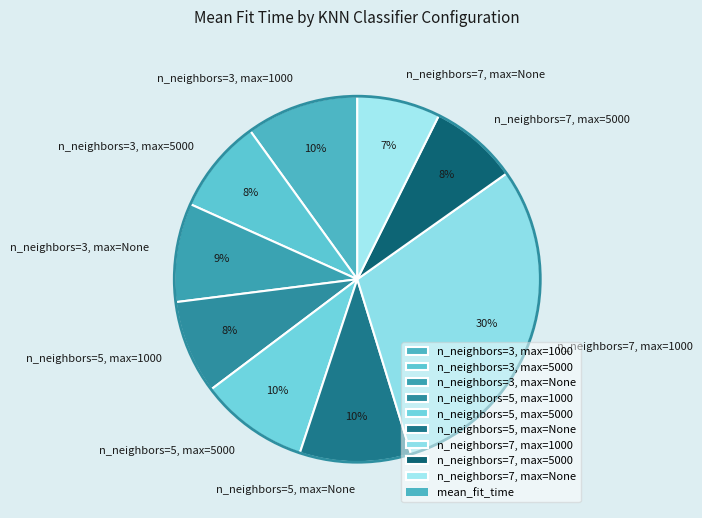

Does any single category account for the majority?

No